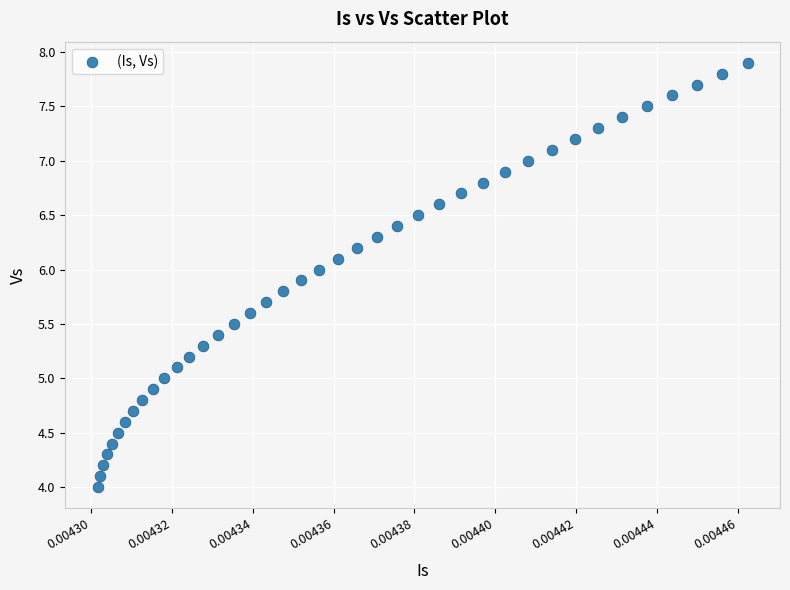

What is the range of Y values (max minus min)?

3.9